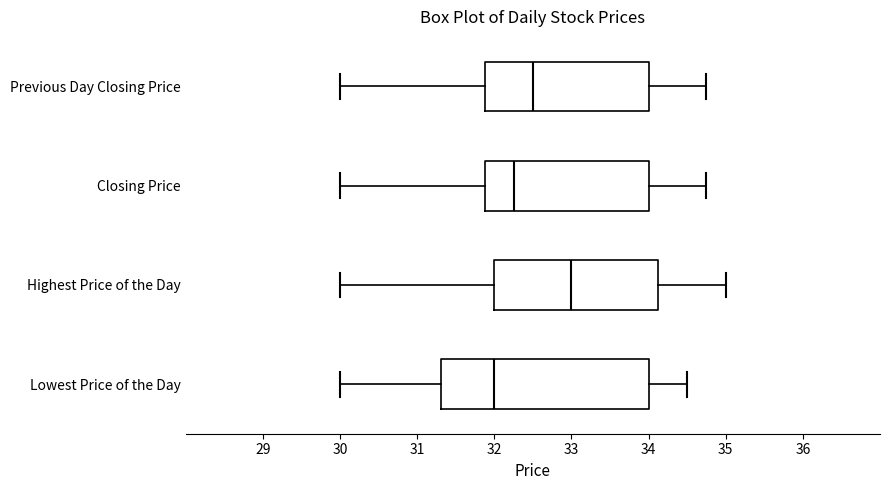

Comparing the boxes themselves (not the whiskers), which one is the widest?

Lowest Price of the Day